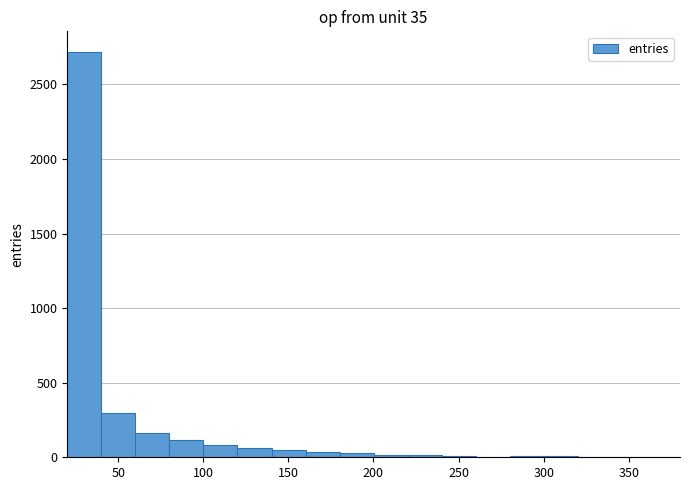

Reading left to right, transcribe this chart: for each bar, give the range it covers on the x-axis and its height. Neither the bar edges nor the heights are printed on the chart, so give them approximately, as read against the axes.

20 to 40: 2700
40 to 60: 300
60 to 80: 150
80 to 100: 100
100 to 120: 100
120 to 140: 50
140 to 160: under 50
160 to 180: under 50
180 to 200: under 50
200 to 220: under 50
220 to 240: under 50
240 to 260: under 50
260 to 280: under 50
280 to 300: under 50
300 to 320: under 50
320 to 340: under 50
340 to 360: under 50
360 to 380: under 50